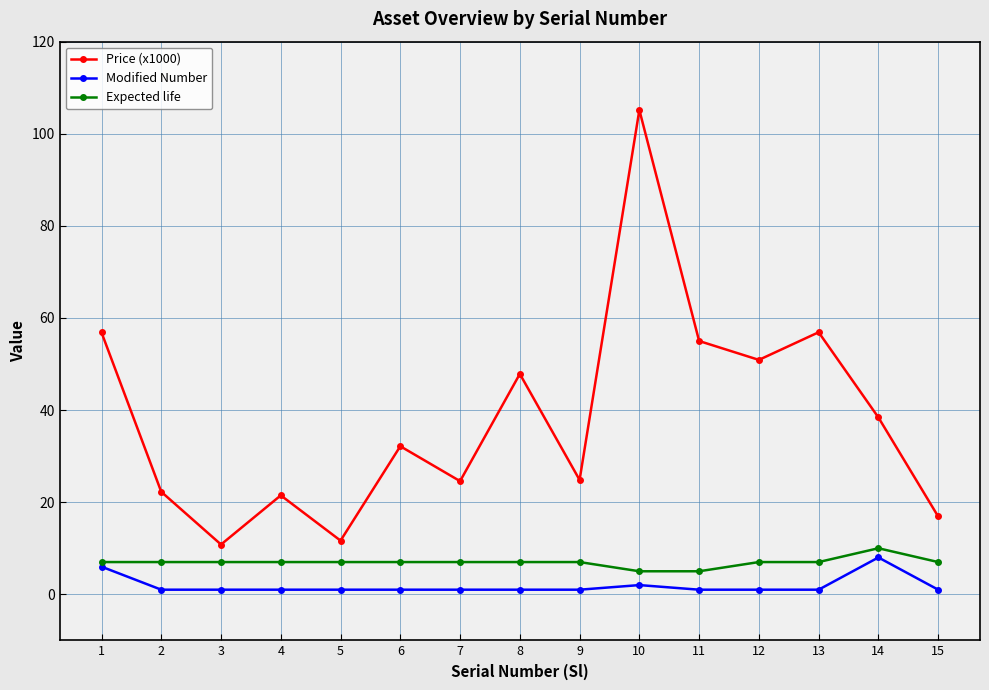

What are all the series names shown in the legend?

Price (x1000), Modified Number, Expected life